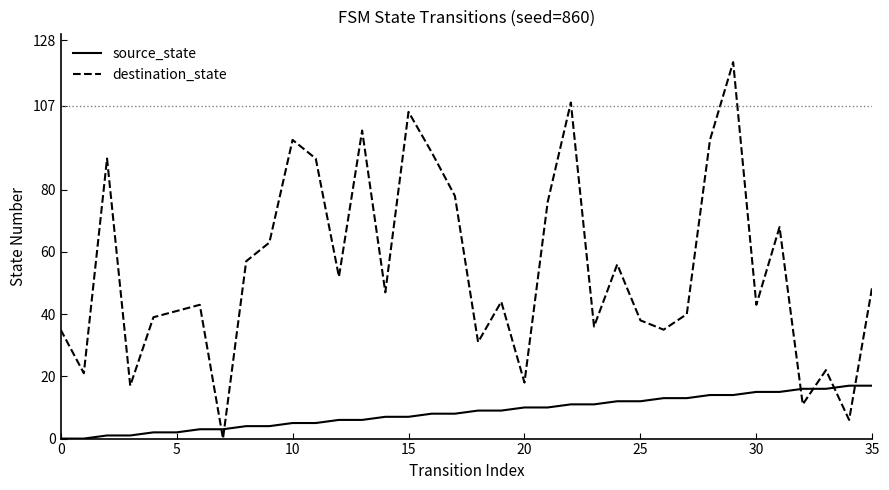

What is the greatest value displayed?

121